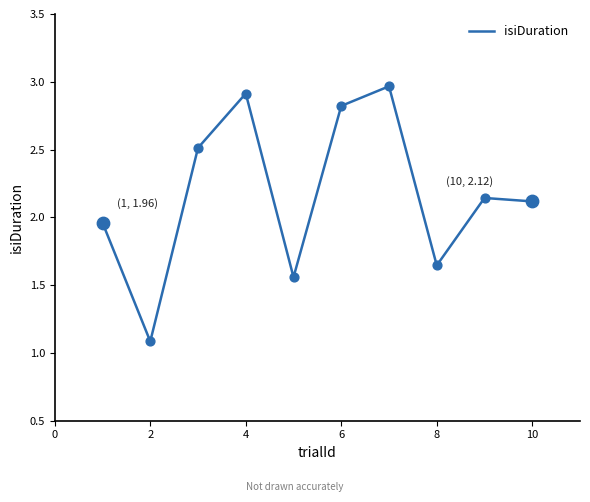

What is the smallest value displayed?

1.1